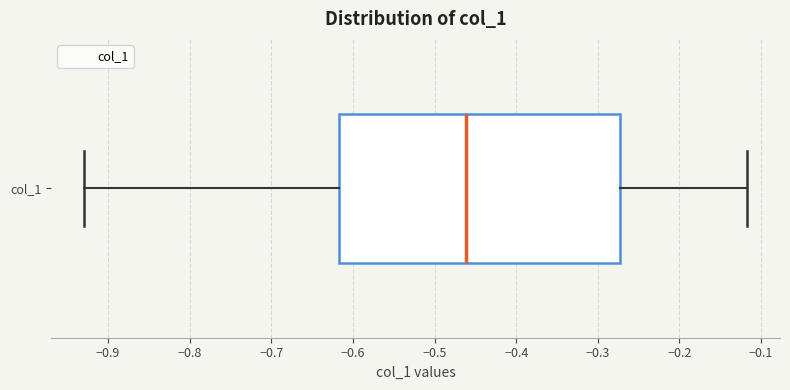

Transcribe this box plot: give where the median line is, the range the box spans, and where the two whiskers end, as read against the x-axis. The values are not printed on the chart, so give them approximately, as read against the axis.

median -0.46, box -0.62 to -0.27, whiskers -0.93 to -0.12